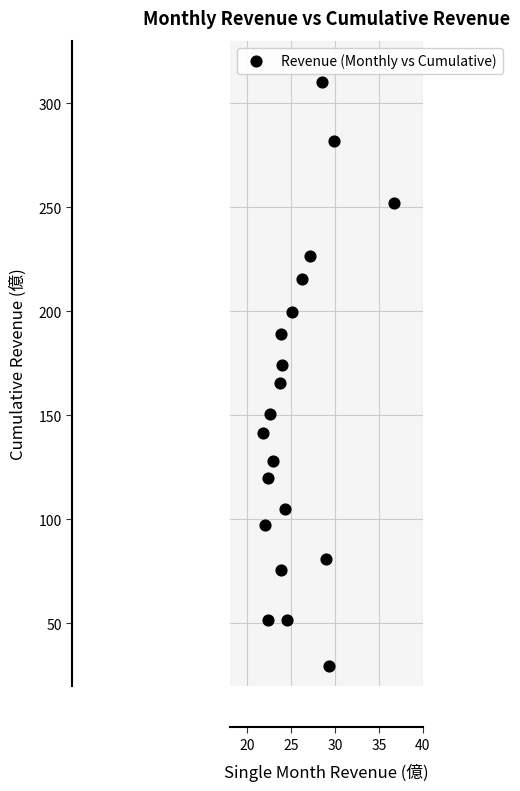

What is the range of Y values (max minus min)?

281.1